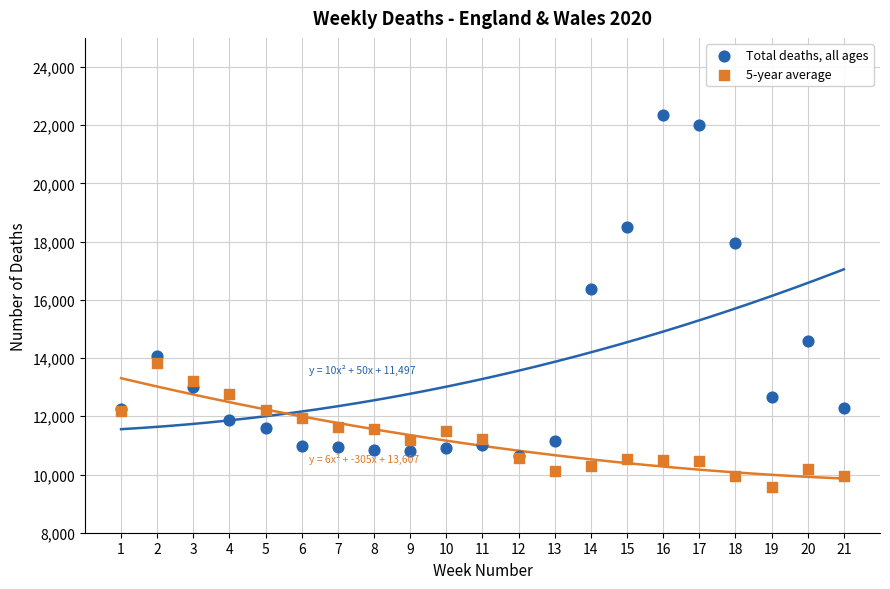

Which series contains the highest Y value?

Total deaths, all ages